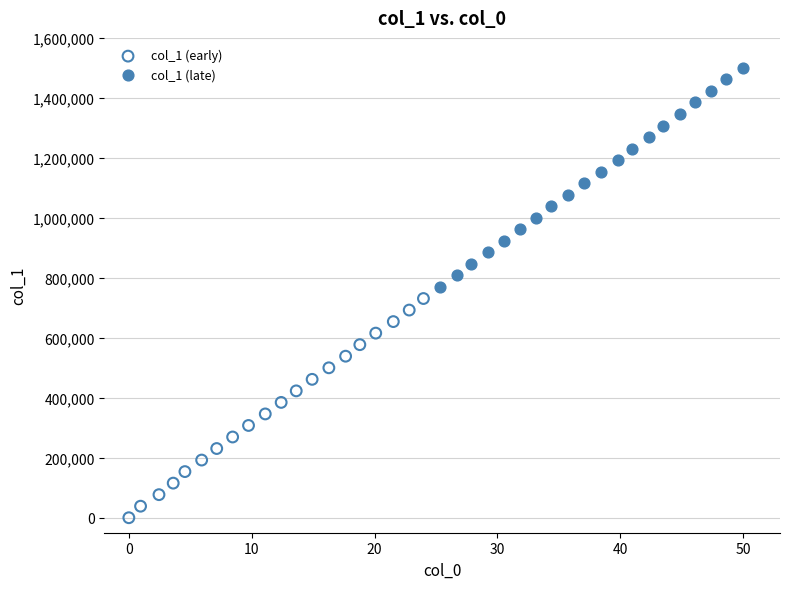

Which series has the largest Y range (max minus min)?

col_1 (early)